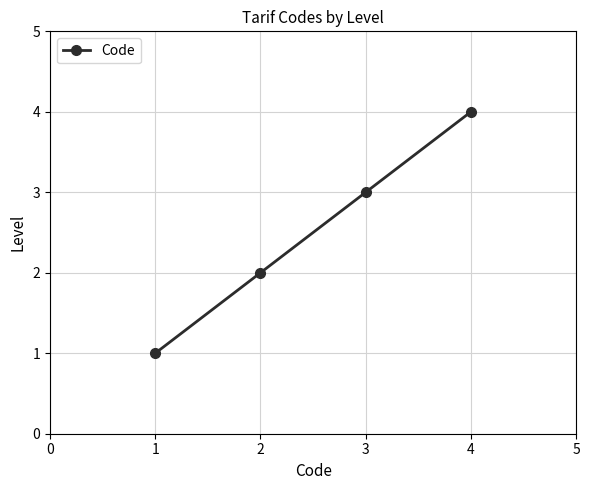

What value does the data have at 2?

2